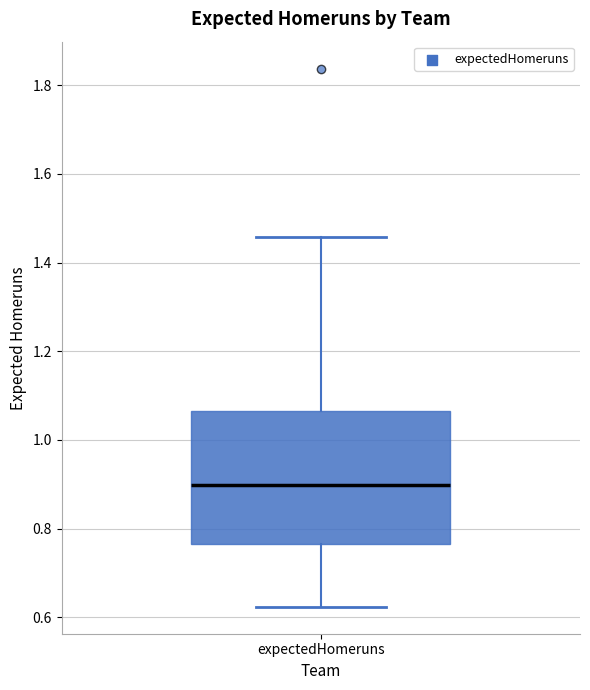

Where does the lower whisker of the box for expectedHomeruns end on the y-axis? The values are not printed on the chart, so give them approximately, as read against the axis.

0.62